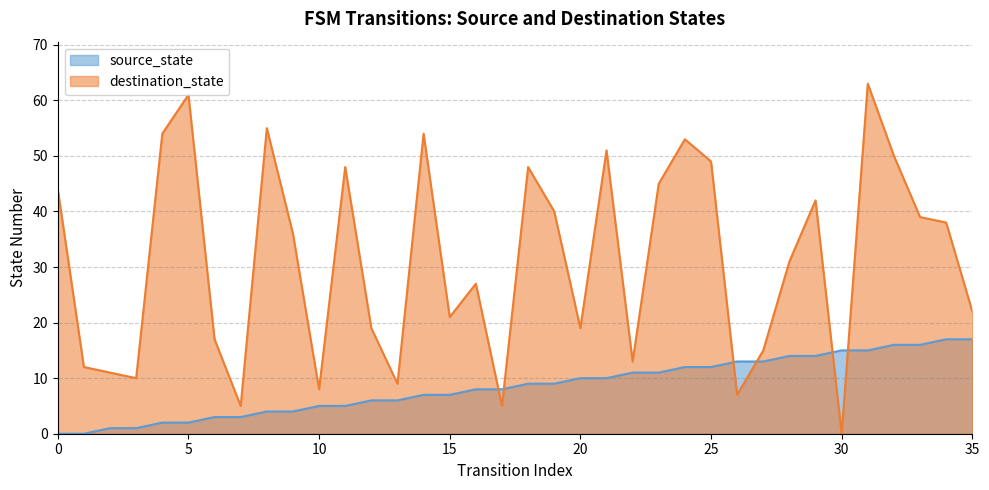

How many values in the source_state series are below 9?

18